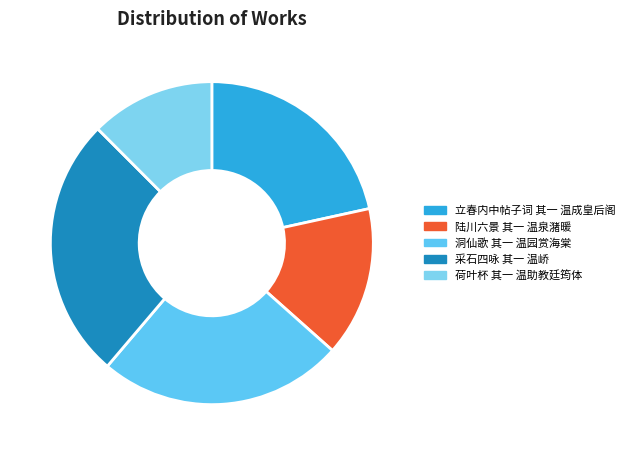

Rank the categories by value from highest to lowest.

采石四咏 其一 温峤, 洞仙歌 其一 温园赏海棠, 立春内中帖子词 其一 温成皇后阁, 陆川六景 其一 温泉潴暖, 荷叶杯 其一 温助教廷筠体